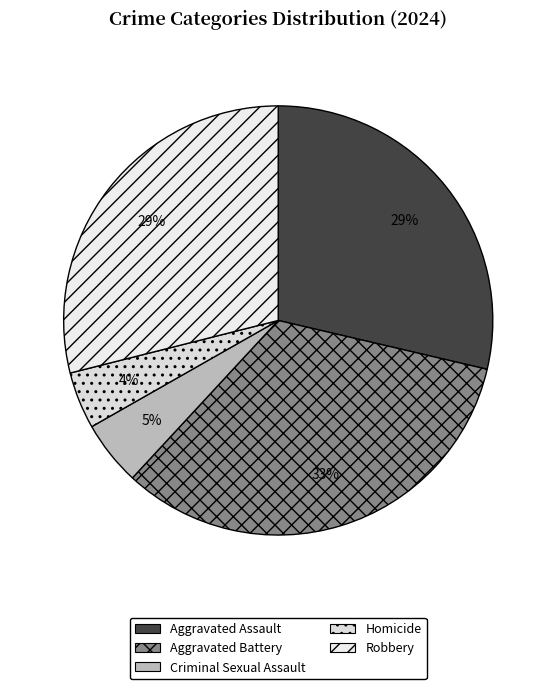

How many segments does this pie chart have?

5